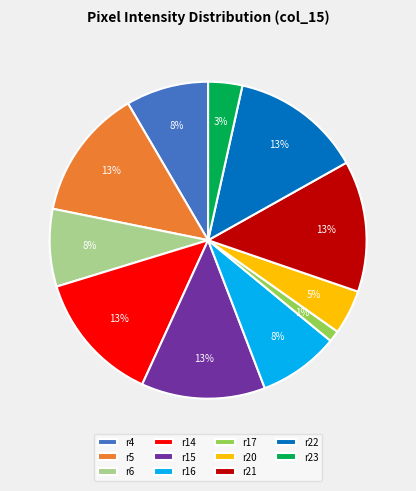

Combined, do r16 and r23 account for over 50%?

No